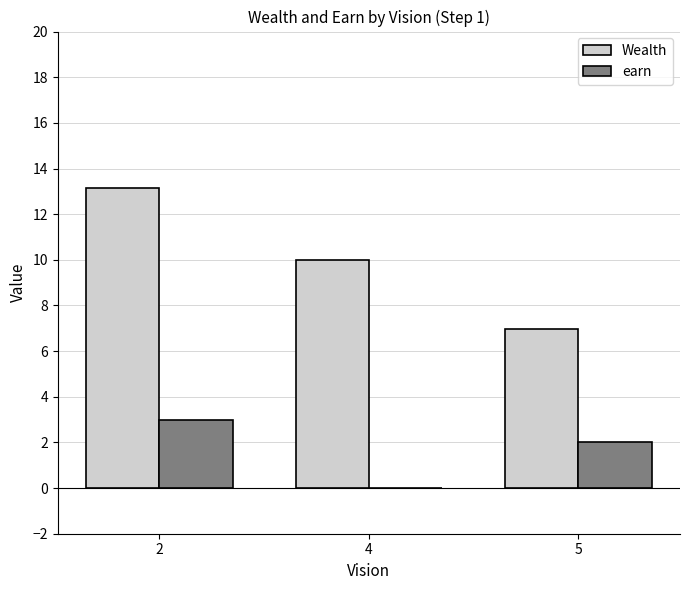

What is the maximum value shown in the chart?

13.2